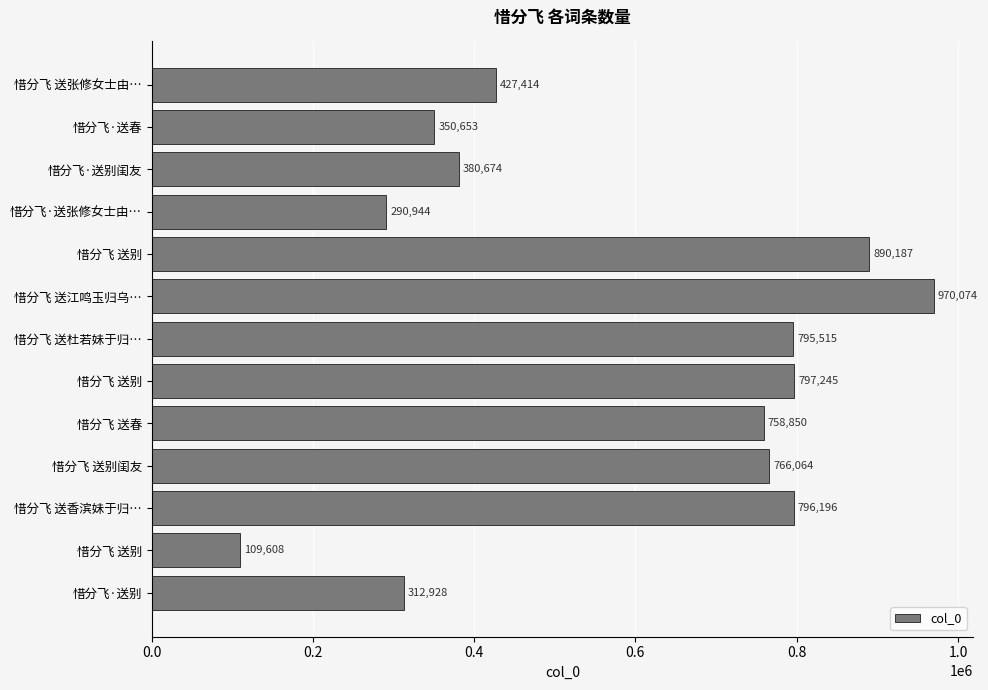

Which label corresponds to the largest value in the chart?

惜分飞 送江鸣玉归乌…